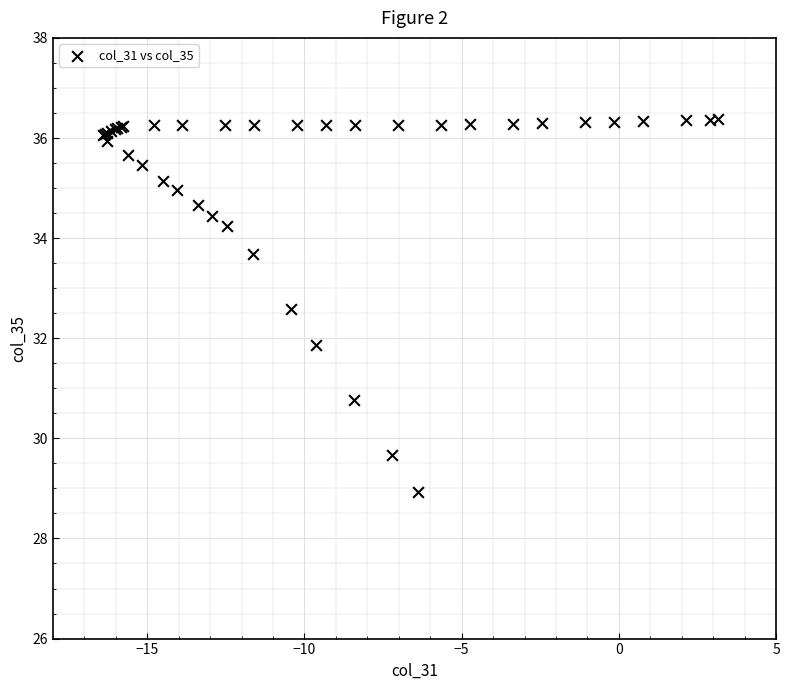

What Y value in the scatter plot is closest to 32?

31.9